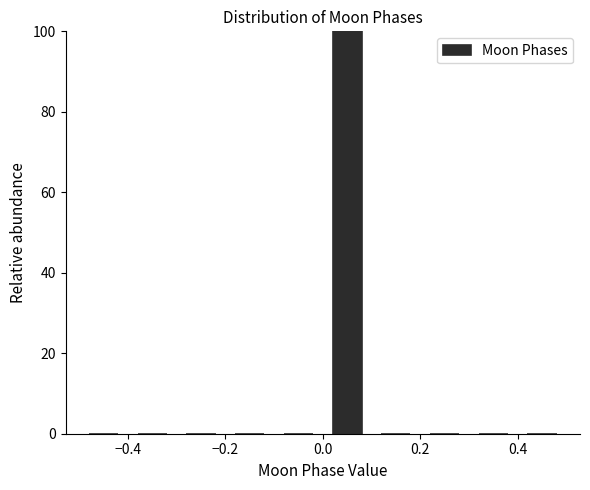

What is the height of the bar covering 0.0 to 0.1 on the x-axis? The values are not printed on the chart, so give them approximately, as read against the axis.

100